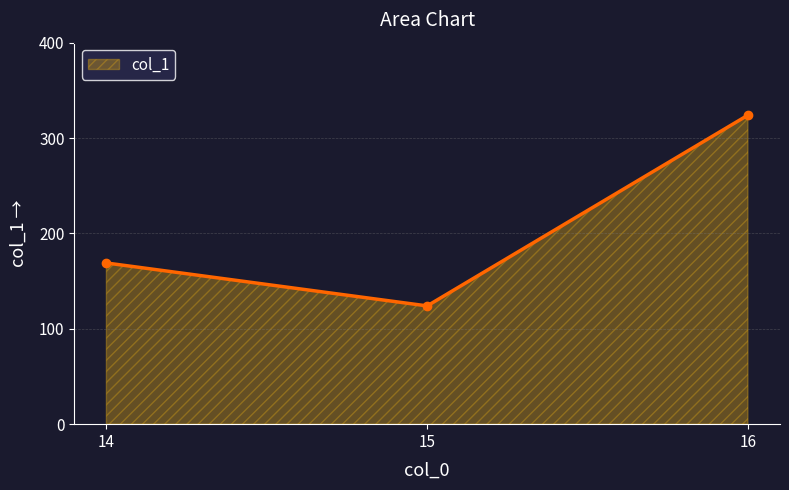

Rank the categories by value from lowest to highest.

15, 14, 16